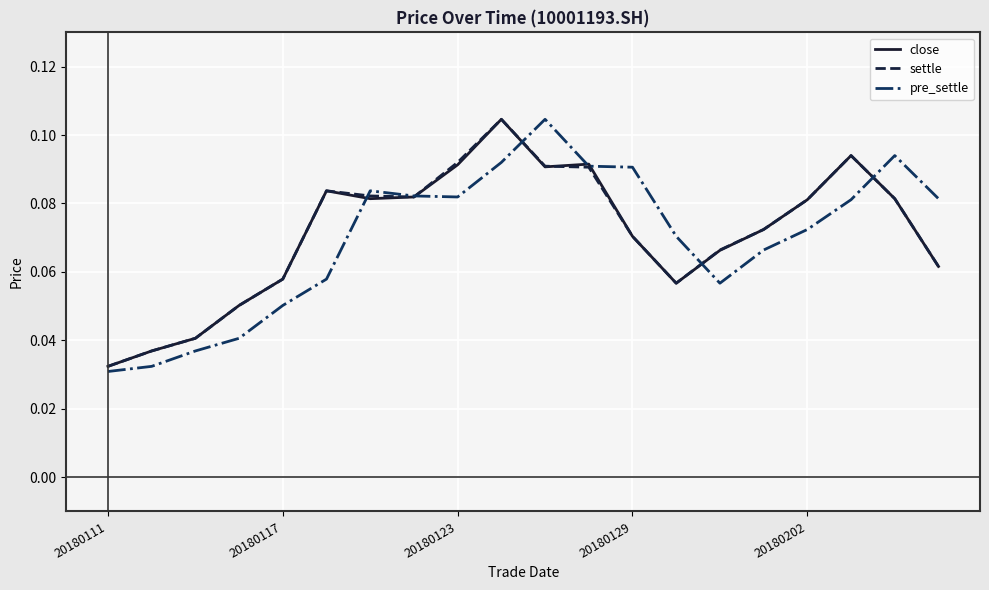

Does the chart have visible grid lines?

Yes